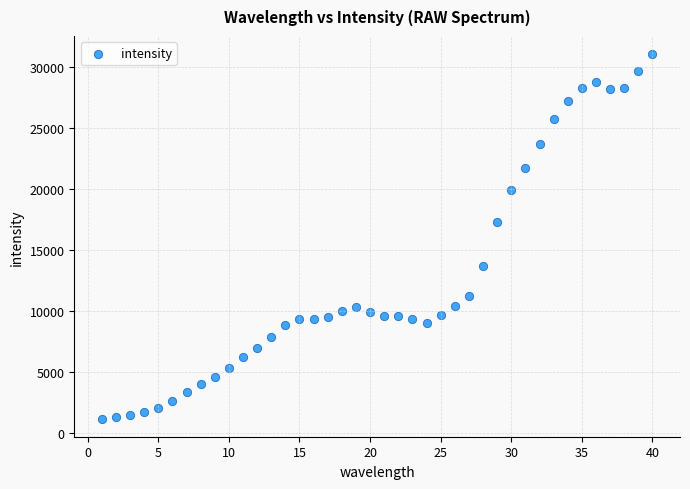

What is the range of Y values (max minus min)?

29844